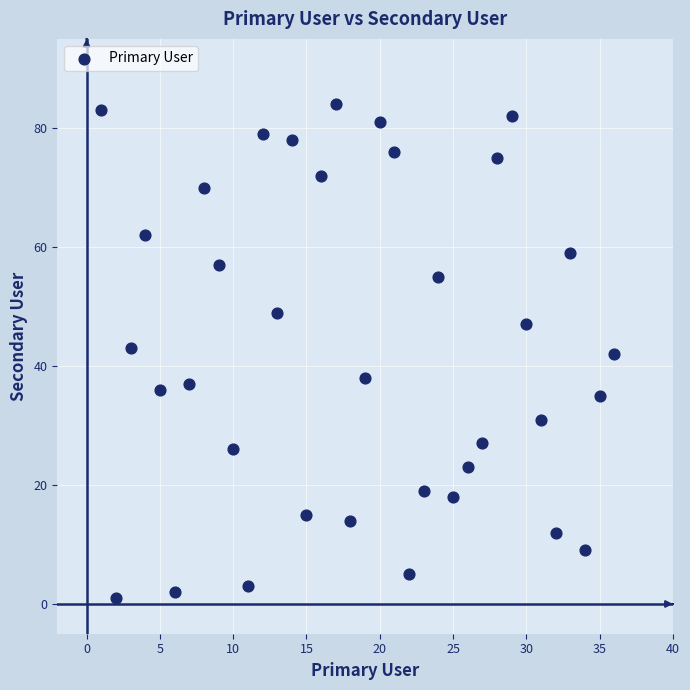

What is the range of X values (max minus min)?

35